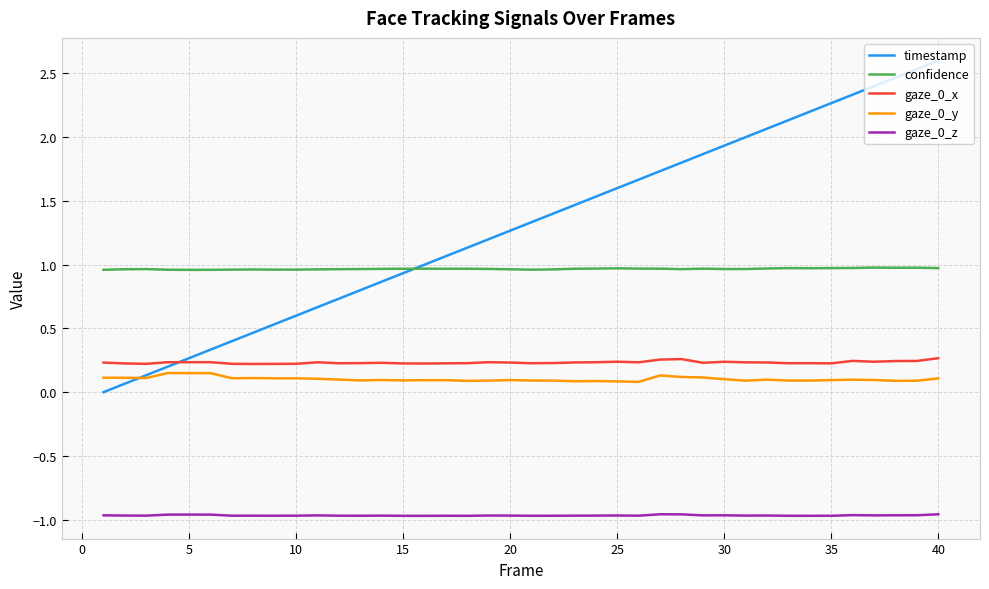

Which series has the largest total across all categories?

timestamp